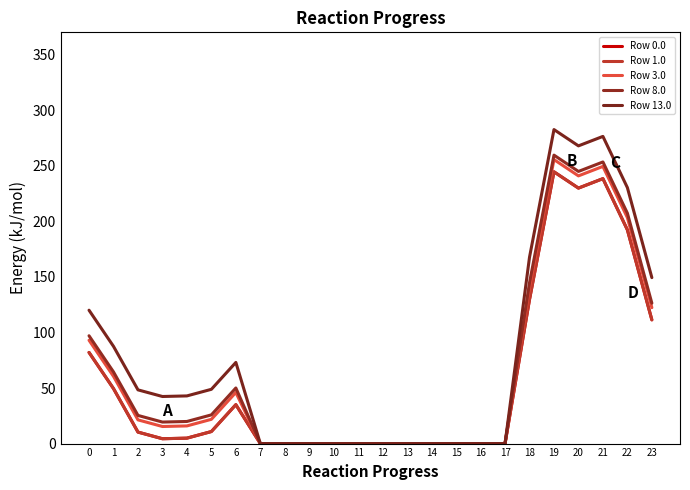

Between 12 and 14, which series saw the biggest shift?

Row 0.0